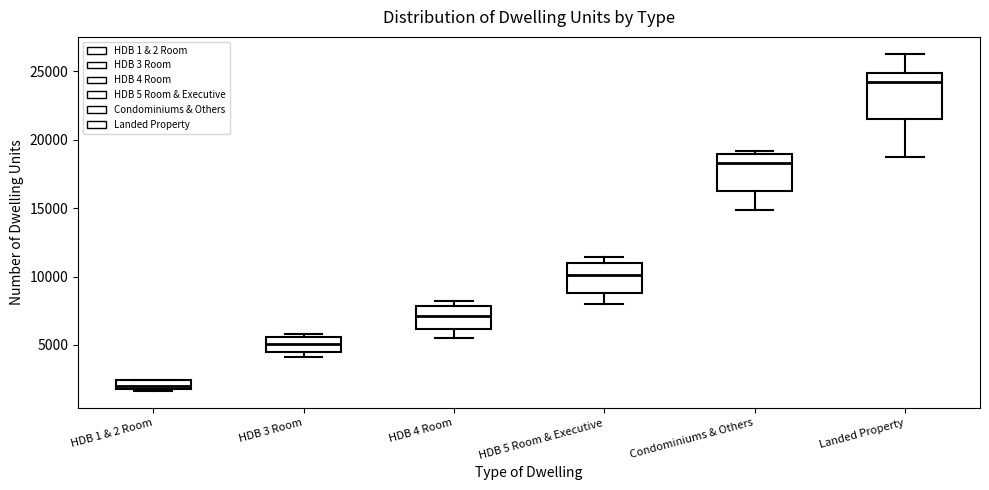

Which box is the tallest, from its lower edge to its upper edge?

Landed Property